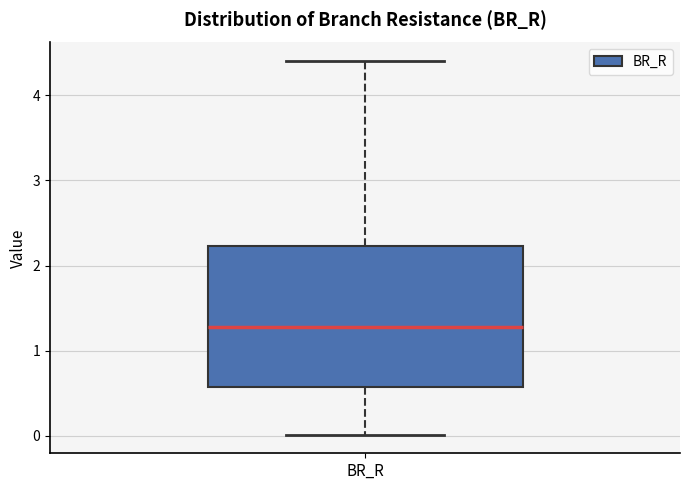

Transcribe this box plot: give where the median line is, the range the box spans, and where the two whiskers end, as read against the y-axis. The values are not printed on the chart, so give them approximately, as read against the axis.

median 1.3, box 0.6 to 2.2, whiskers 0.0 to 4.4